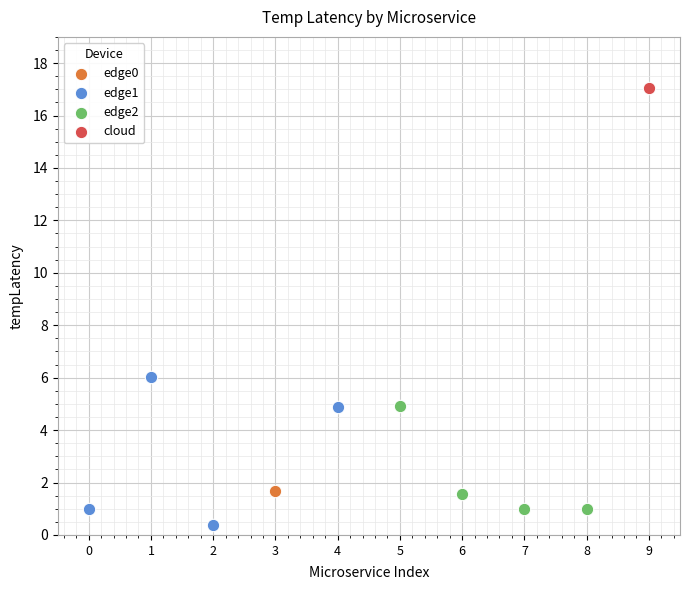

Which series contains the lowest Y value?

edge1